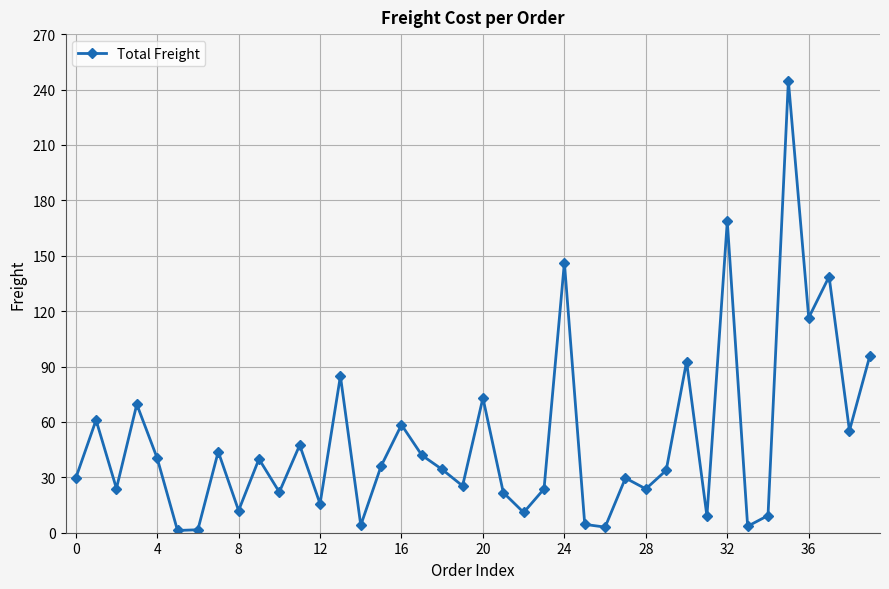

How many points are lower than both their immediate neighbors (excluding endpoints)?

14